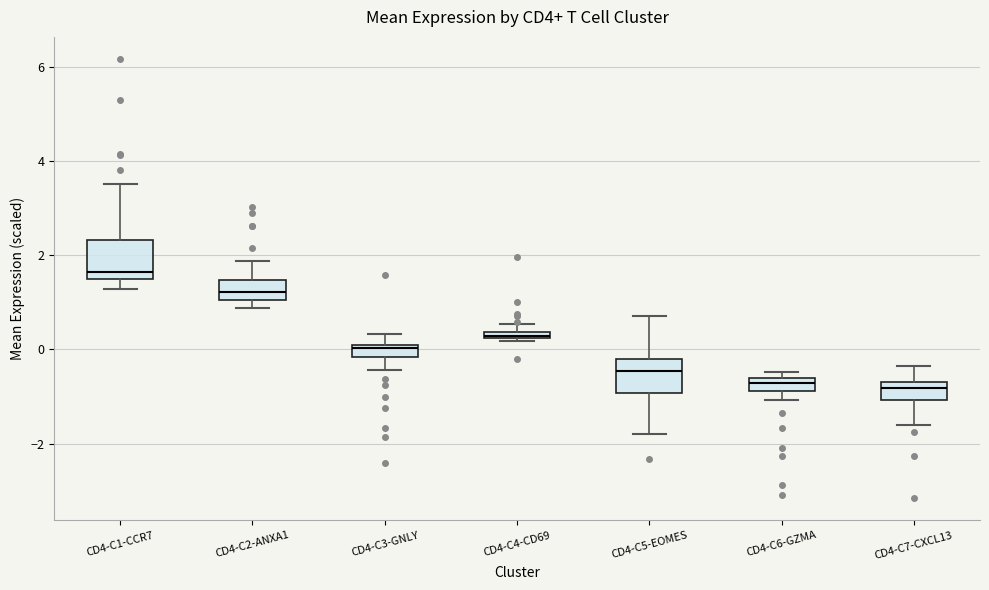

Where does the median line of the box for CD4-C1-CCR7 sit on the y-axis? The values are not printed on the chart, so give them approximately, as read against the axis.

1.6